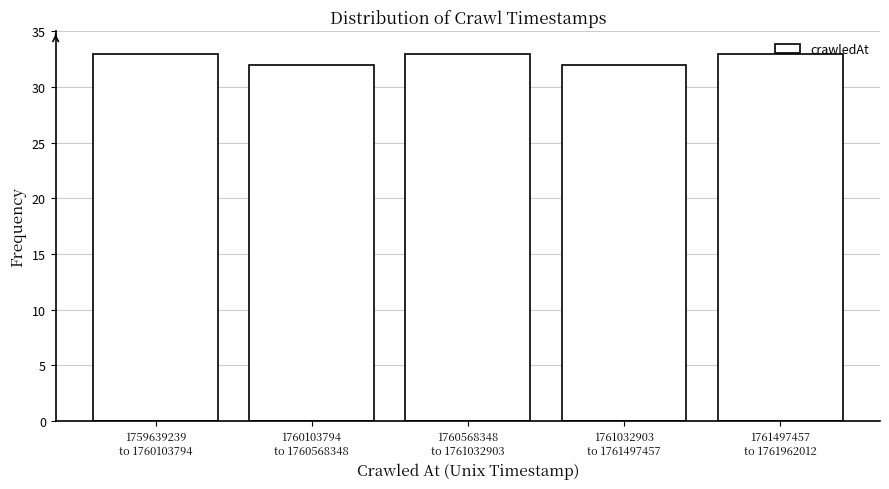

What is the minimum value shown in the chart?

32